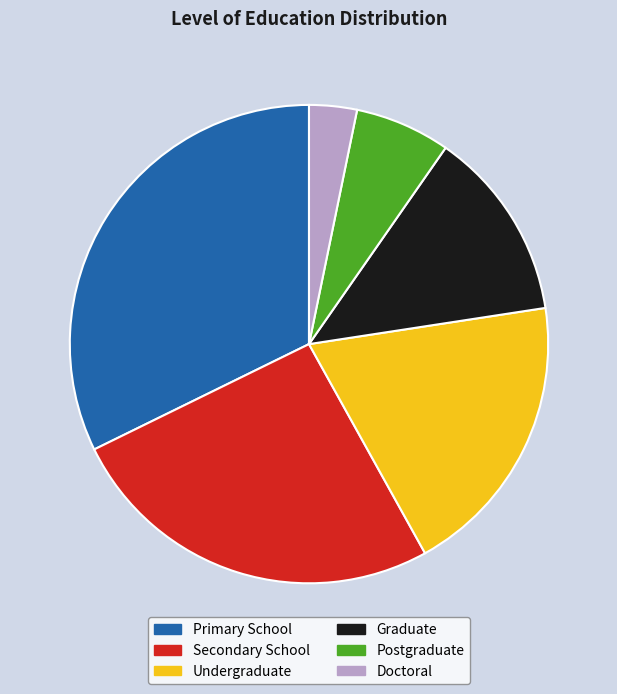

Combined, do Undergraduate and Primary School account for over 50%?

Yes